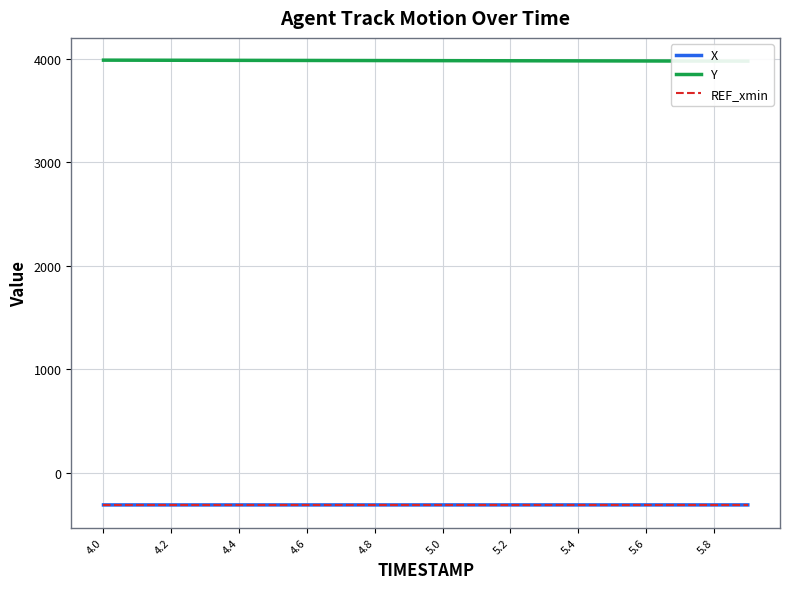

Which label corresponds to the smallest value in the chart?

4.0